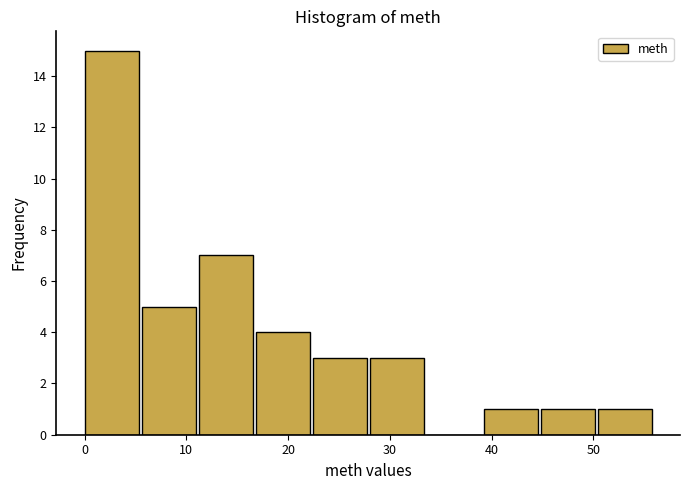

Reading left to right, transcribe this chart: for each bar, give the range it covers on the x-axis and its height. Neither the bar edges nor the heights are printed on the chart, so give them approximately, as read against the axes.

0.0 to 5.6: 15
5.6 to 11.2: 5
11.2 to 16.8: 7
16.8 to 22.4: 4
22.4 to 28.0: 3
28.0 to 33.6: 3
33.6 to 39.2: 0
39.2 to 44.8: 1
44.8 to 50.4: 1
50.4 to 56.0: 1